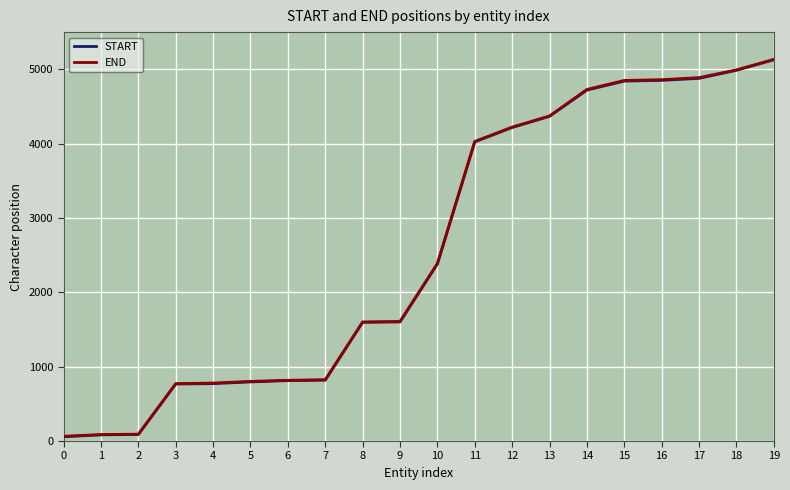

What is the difference between the second highest and minimum values in the END series?

4928